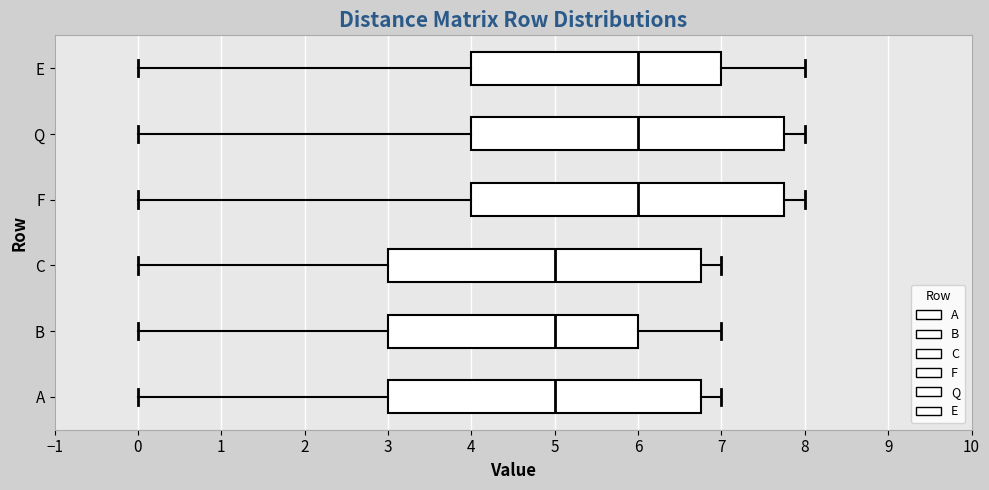

Reading bottom to top, read every box against the x-axis: the position of its median line, the range the box covers, and the ends of its whiskers. The values are not printed on the chart, so give them approximately, as read against the axis.

A: median 5.0, box 3.0 to 6.8, whiskers 0.0 to 7.0
B: median 5.0, box 3.0 to 6.0, whiskers 0.0 to 7.0
C: median 5.0, box 3.0 to 6.8, whiskers 0.0 to 7.0
F: median 6.0, box 4.0 to 7.8, whiskers 0.0 to 8.0
Q: median 6.0, box 4.0 to 7.8, whiskers 0.0 to 8.0
E: median 6.0, box 4.0 to 7.0, whiskers 0.0 to 8.0